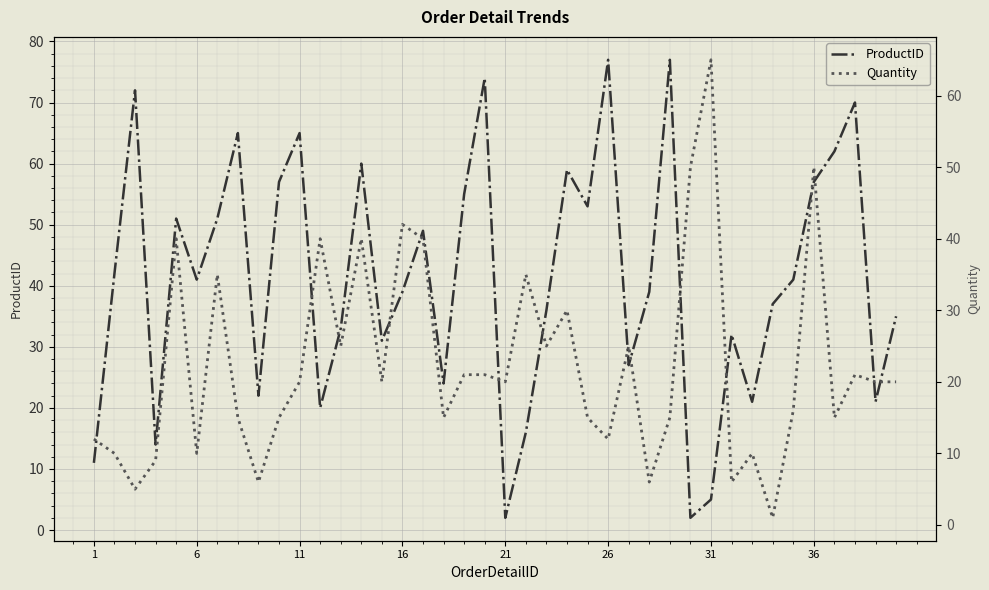

How many interior local valleys does the Quantity series have?

13